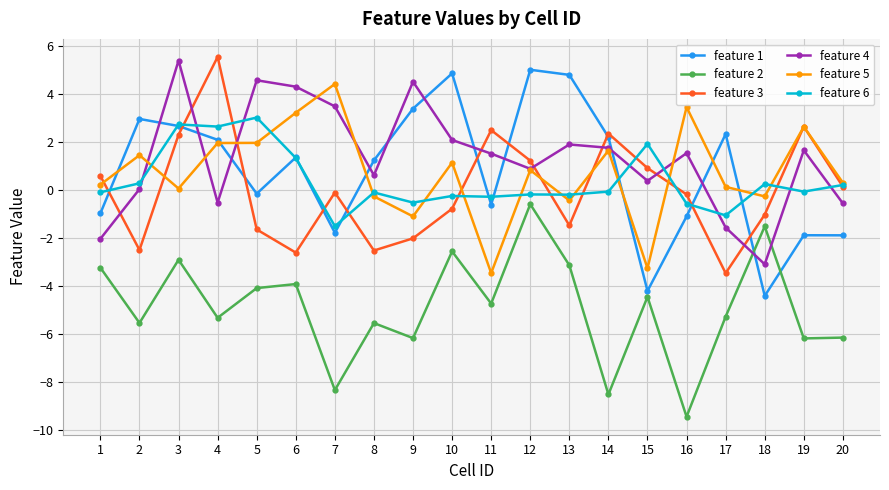

At which category is the sum across all series the highest?

3